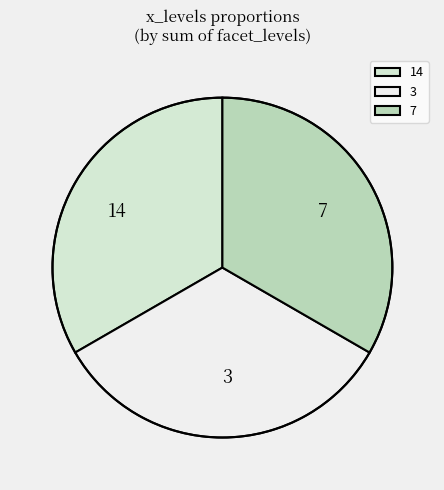

Do 14 and 3 together represent more than half of the pie?

Yes